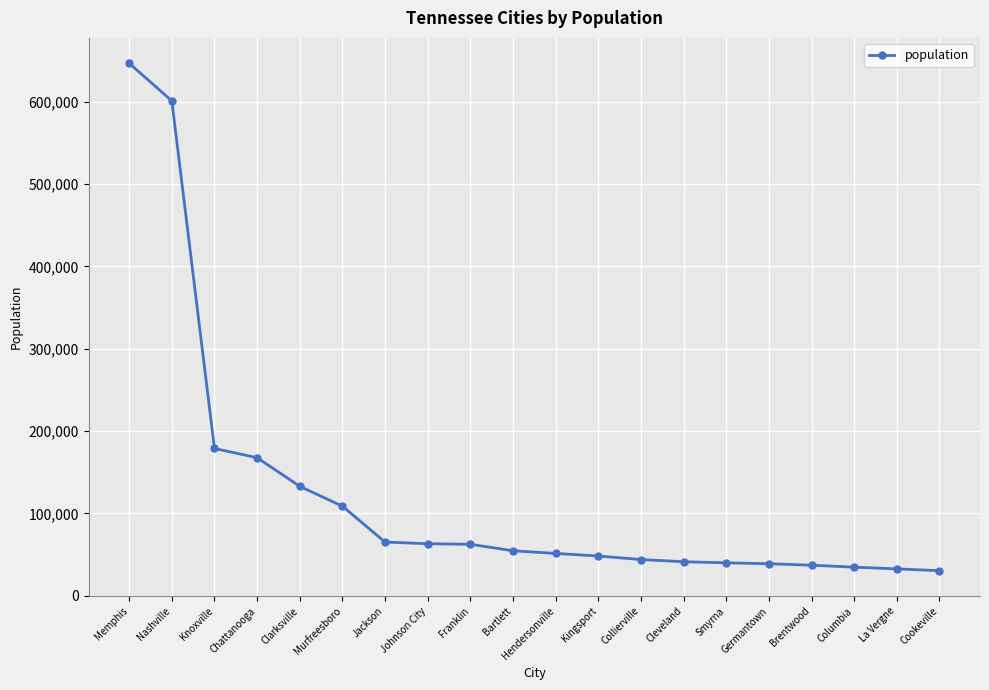

What is the sum of all values?

2480215